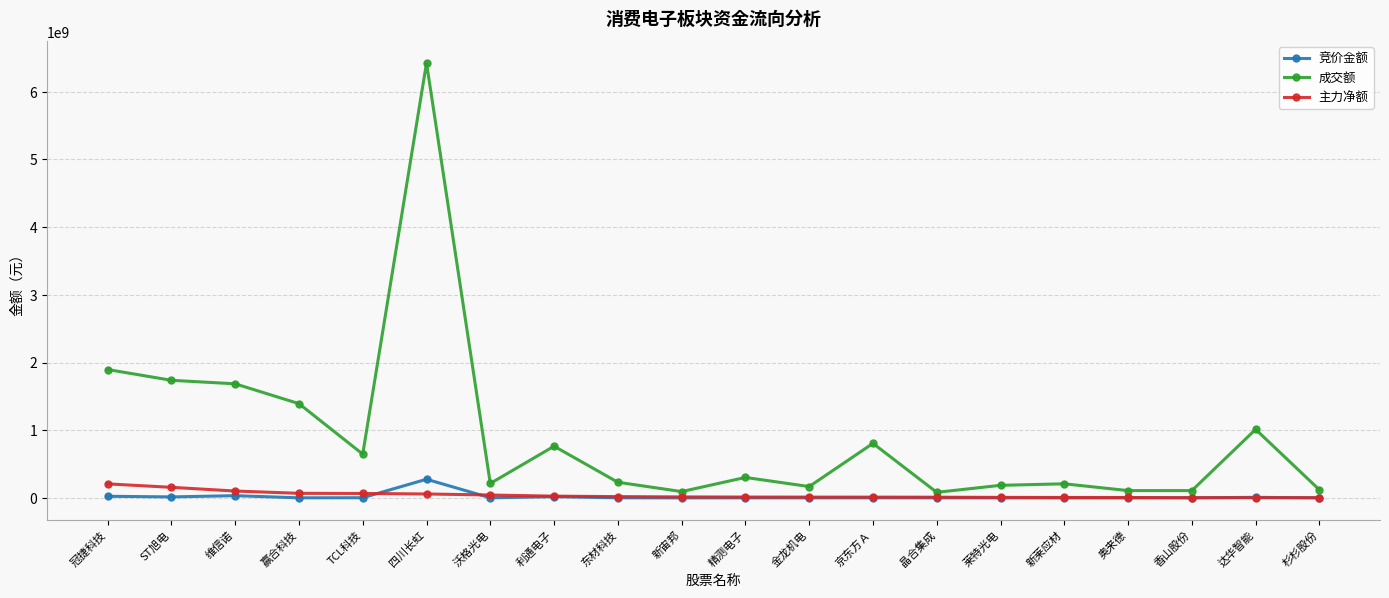

True or false: 成交额 and 主力净额 intersect in this chart.

False